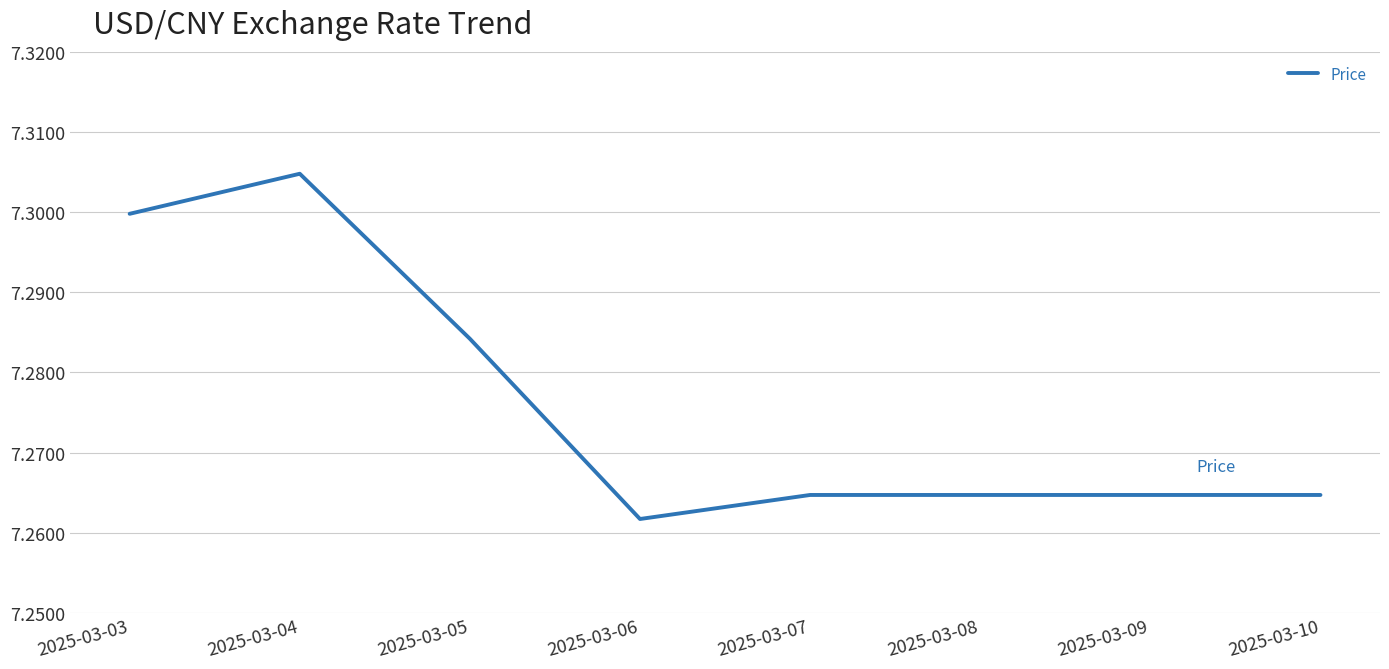

Where is the first local maximum?

2025-03-04